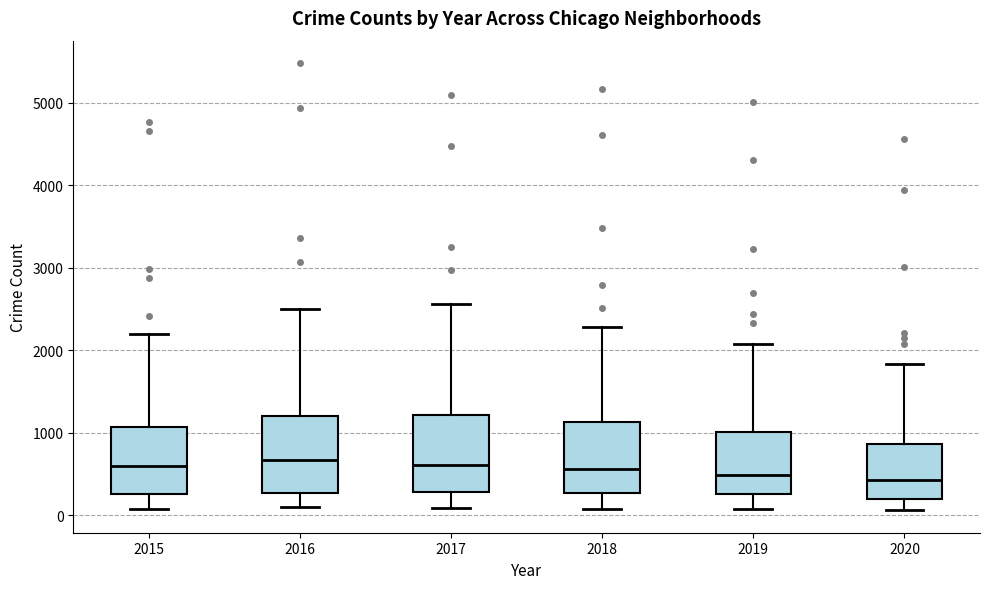

Where is the lower edge of the box at x = 2018 on the y-axis? The values are not printed on the chart, so give them approximately, as read against the axis.

300